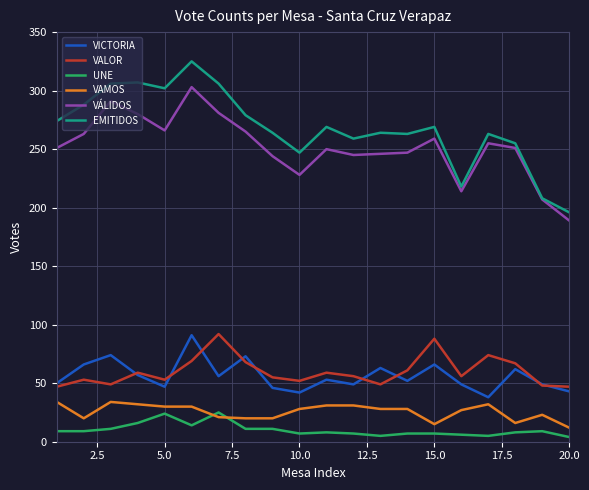

Which series has the largest total across all categories?

EMITIDOS